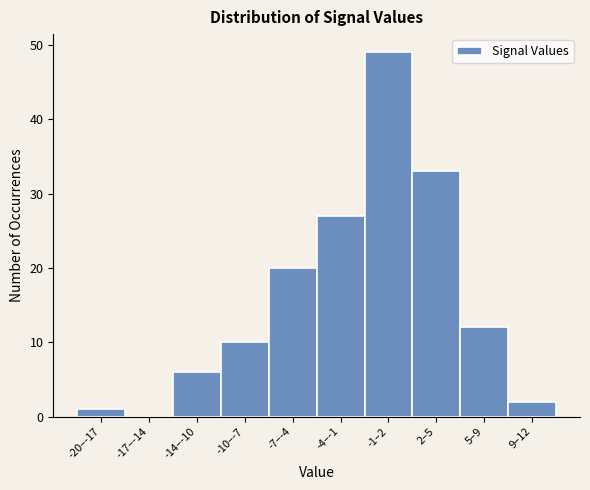

Reading left to right, list all the values displayed in this chart.

-20–-17=1	-17–-14=0	-14–-10=6	-10–-7=10	-7–-4=20	-4–-1=27	-1–2=49	2–5=33	5–9=12	9–12=2